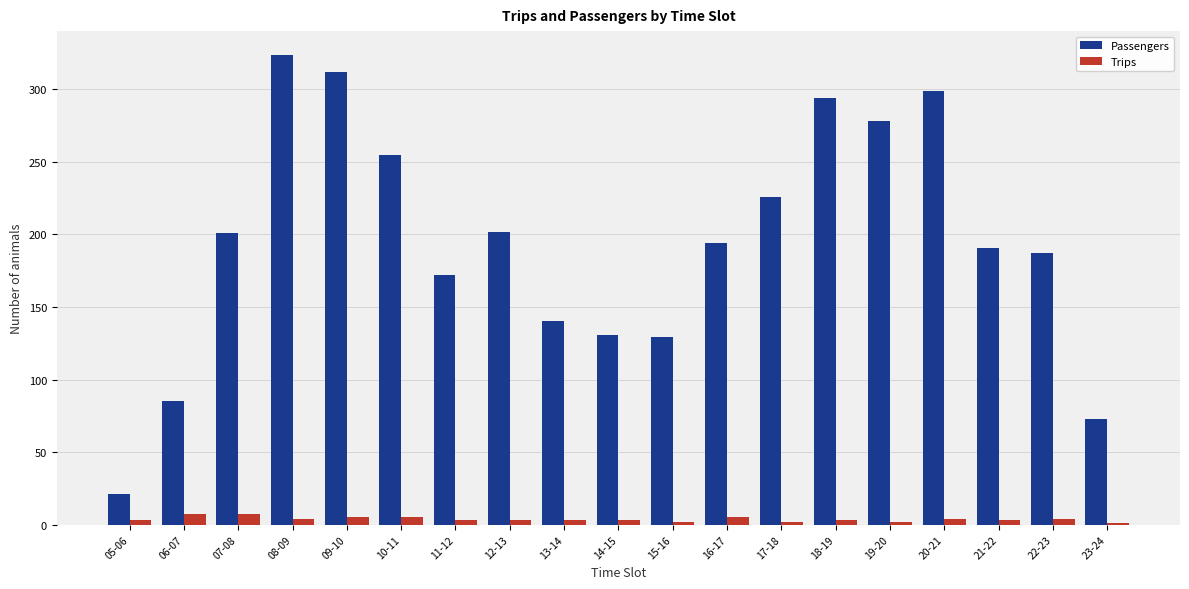

What is the spread (max minus min) of values at 12-13?

199